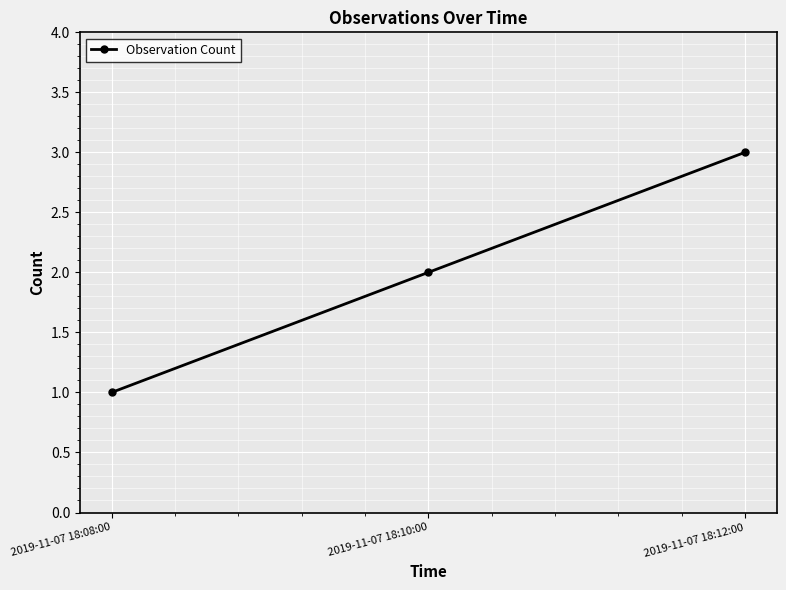

Which category has the highest value across all series?

2019-11-07 18:12:00